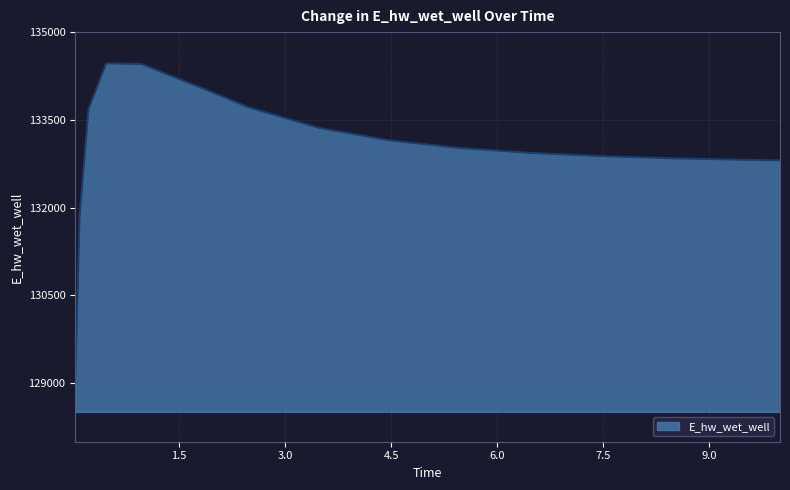

Does the chart display data point markers on the line(s)?

No